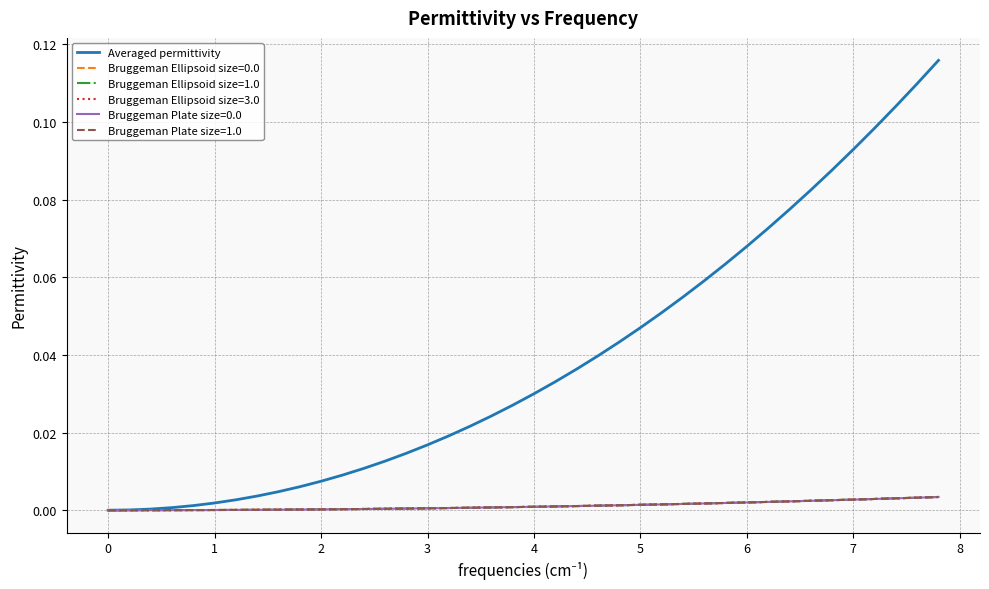

Which series has the largest total across all categories?

Averaged permittivity